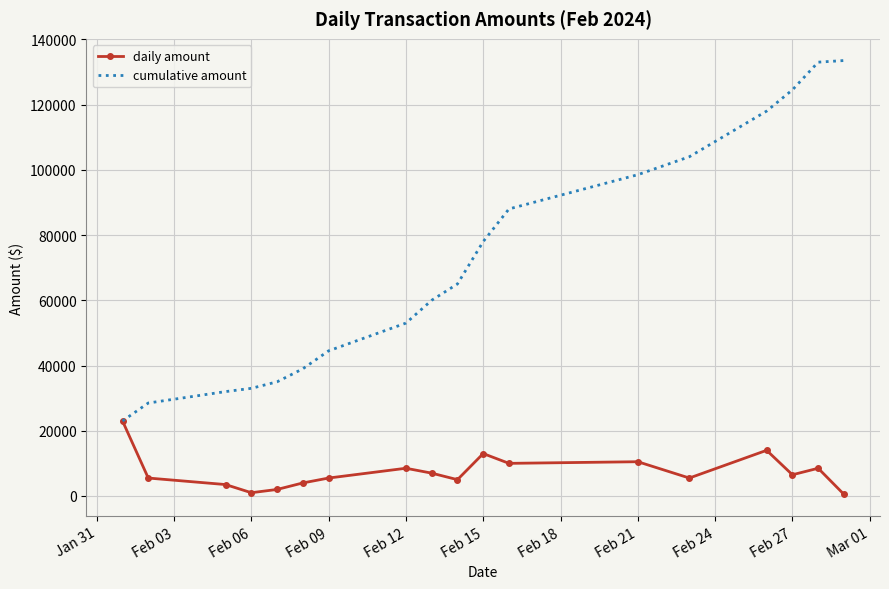

Which series has the widest spread of values?

cumulative amount